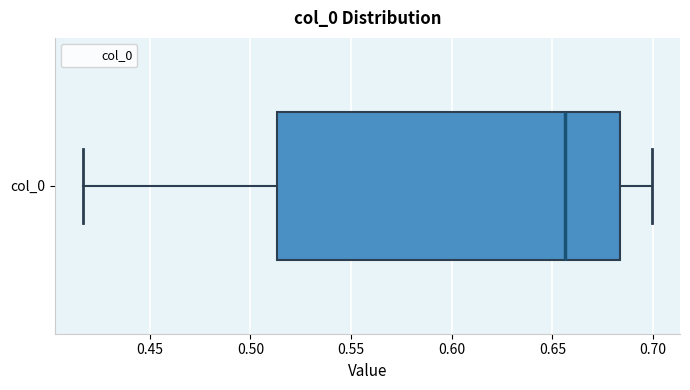

Where is the left edge of the box for col_0 on the x-axis? The values are not printed on the chart, so give them approximately, as read against the axis.

0.515